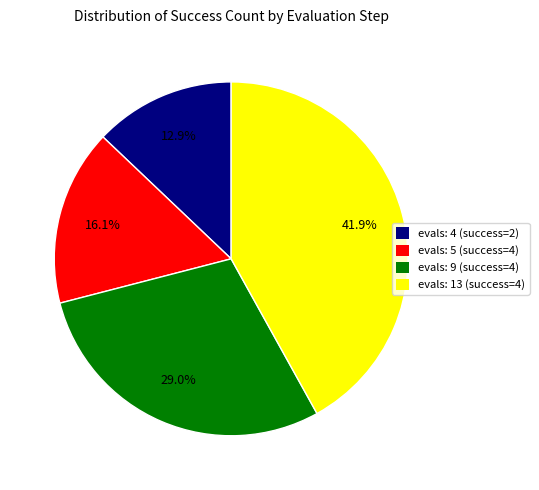

Between evals: 9 (success=4) and evals: 5 (success=4), which is larger?

evals: 9 (success=4)